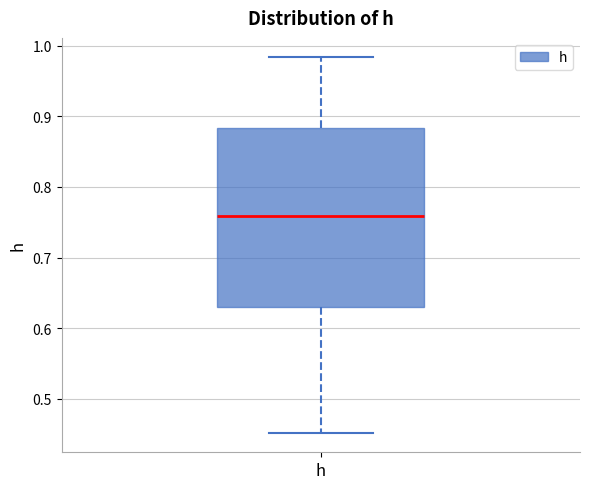

Where is the lower edge of the box for h on the y-axis? The values are not printed on the chart, so give them approximately, as read against the axis.

0.63